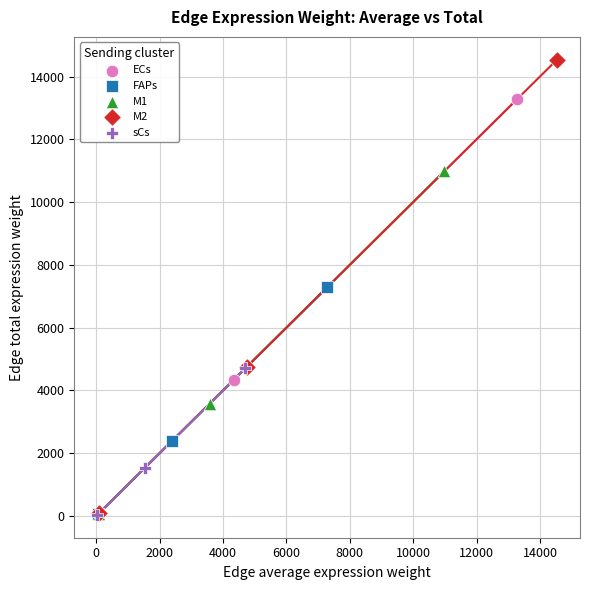

Which series reaches the maximum Y coordinate?

M2